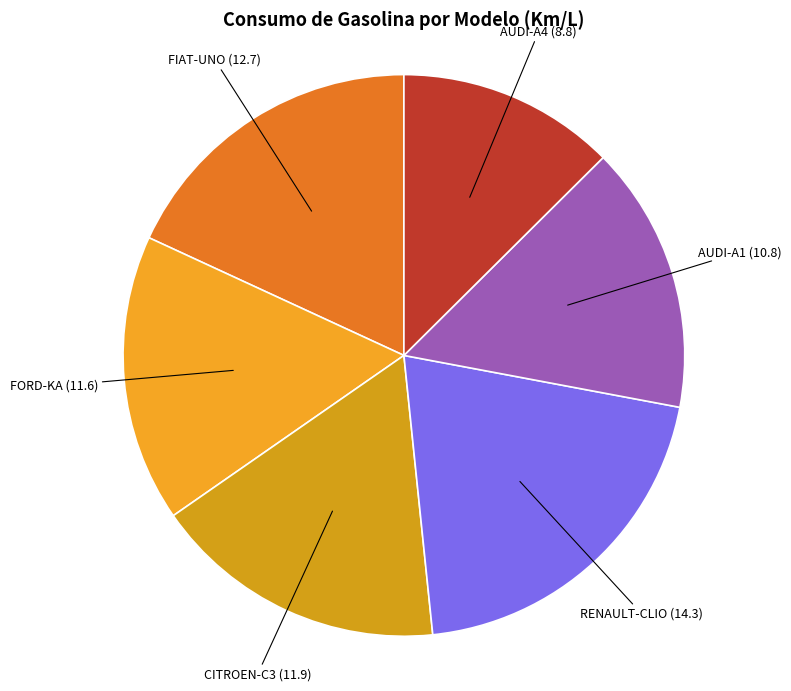

How many slices are in this pie chart?

6